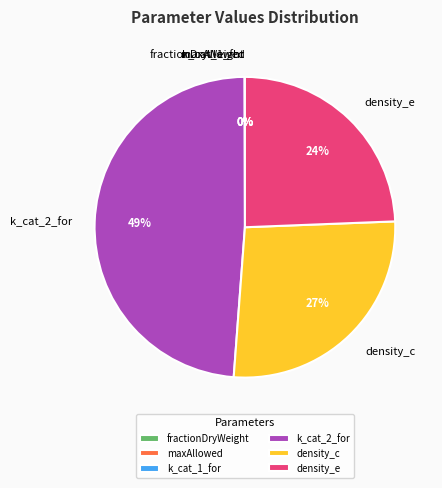

To the nearest percent, what is the average slice percentage?

17%